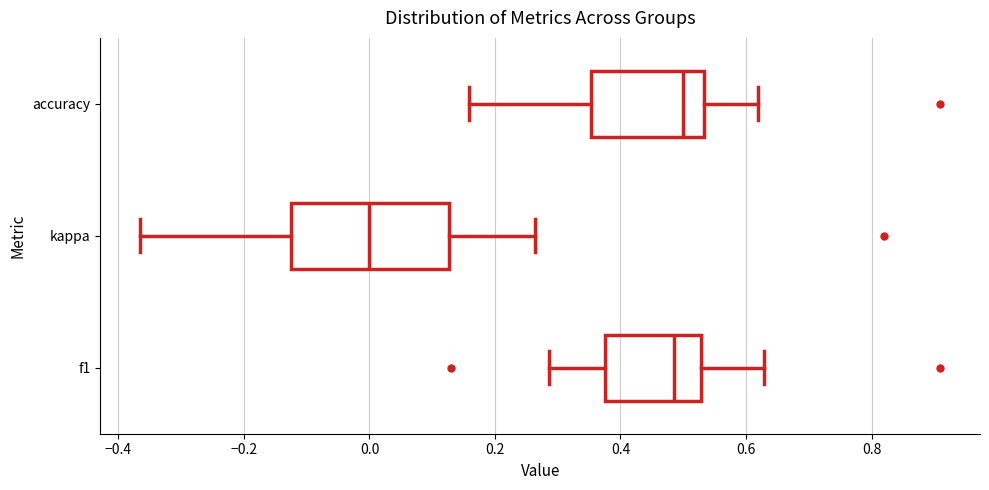

Reading bottom to top, transcribe this box plot: for each box, give where its median line is, the range the box spans, and where its two whiskers end, as read against the x-axis. The values are not printed on the chart, so give them approximately, as read against the axis.

f1: median 0.48, box 0.38 to 0.52, whiskers 0.28 to 0.62
kappa: median 0.00, box -0.12 to 0.12, whiskers -0.36 to 0.26
accuracy: median 0.50, box 0.36 to 0.54, whiskers 0.16 to 0.62